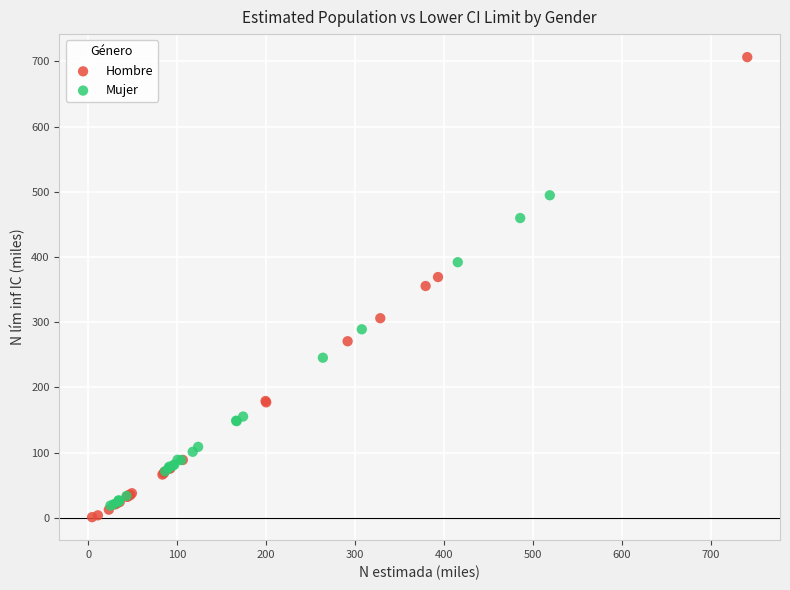

Which series contains the highest Y value?

Hombre